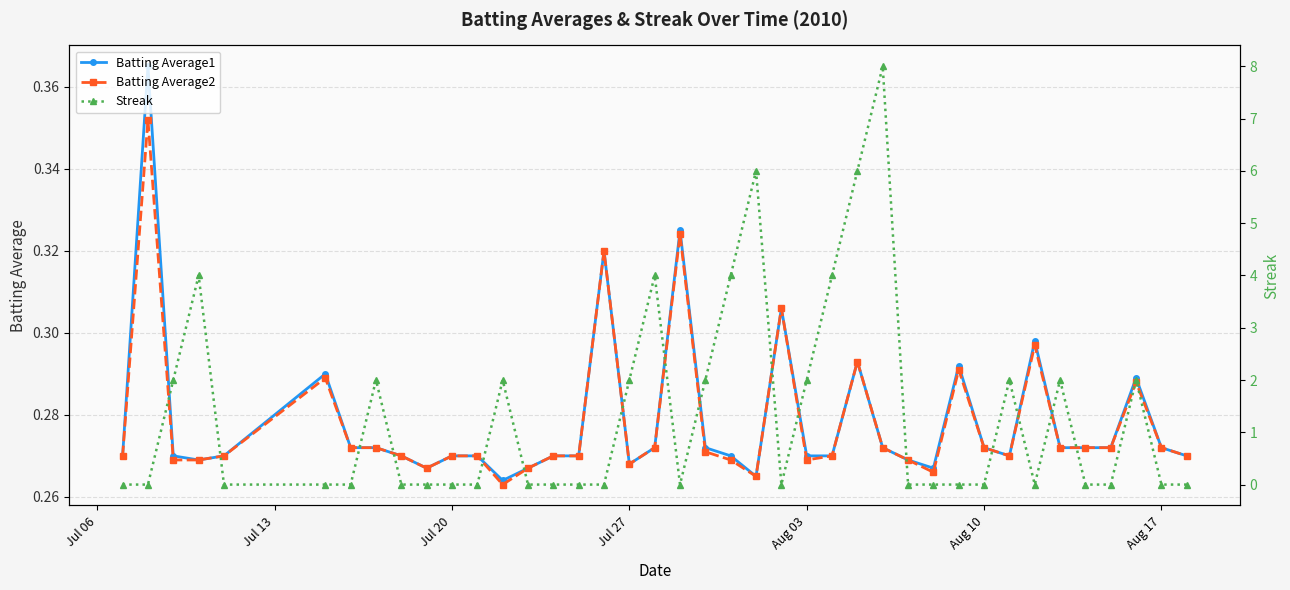

What is the difference between the maximum and minimum values in the Batting Average1 series?

0.1